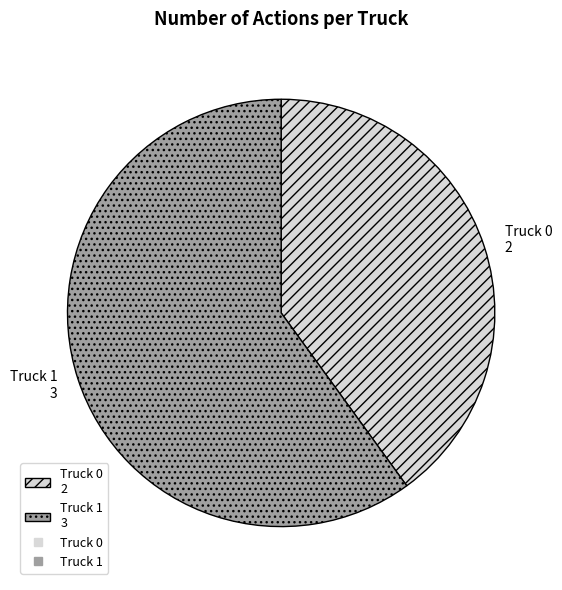

Do Truck 0 2 and Truck 1 3 together represent more than half of the pie?

Yes